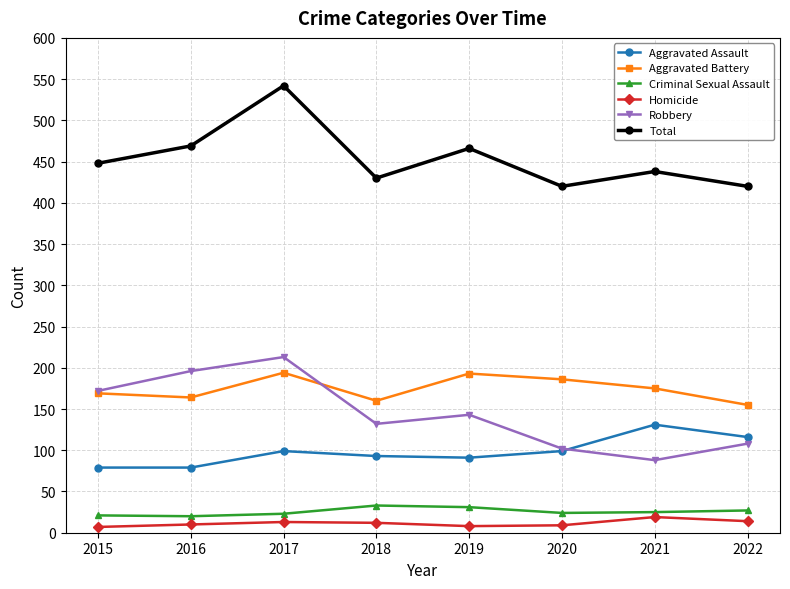

What value does the Homicide series have at 2017?

13